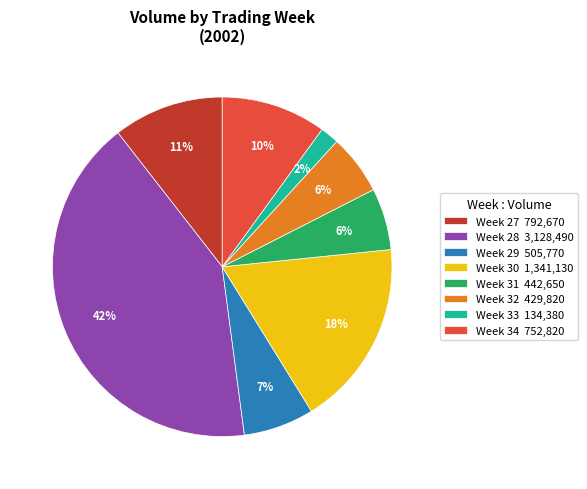

Which has a higher value, Week 29 505,770 or Week 27 792,670?

Week 27 792,670